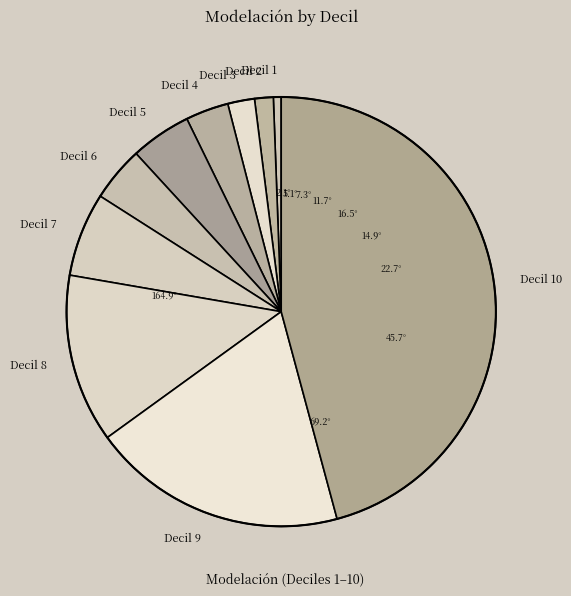

How many segments does this pie chart have?

10